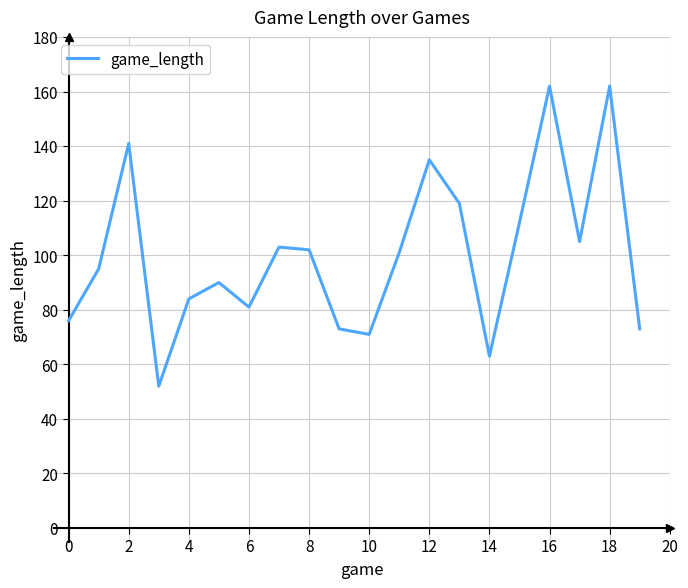

How many interior local peaks (higher than both neighbors) does the data have?

6